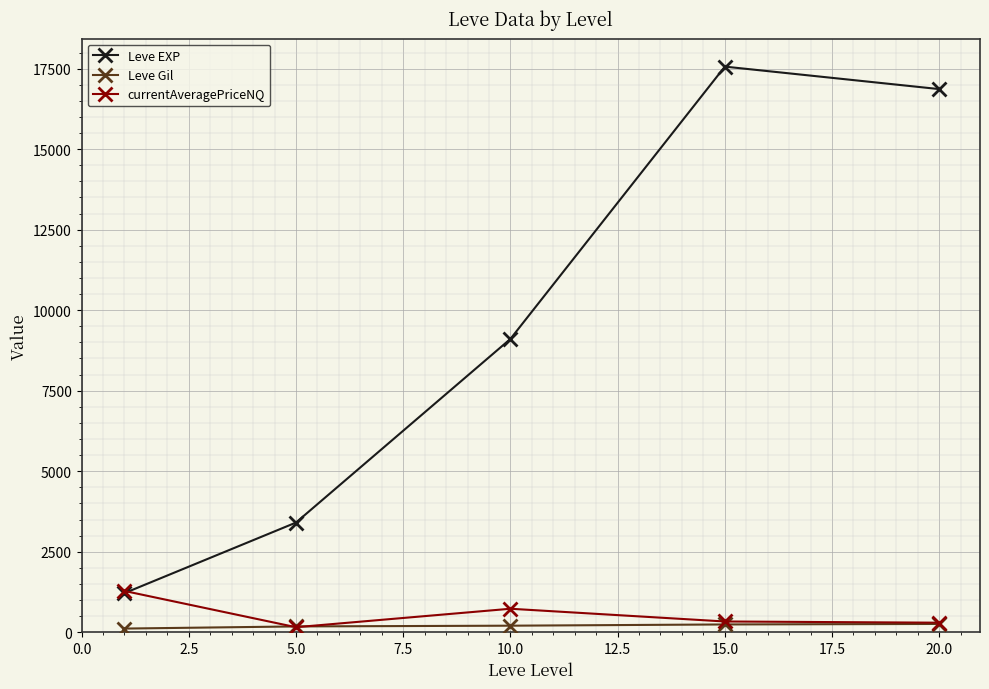

Which series has the largest total across all categories?

Leve EXP